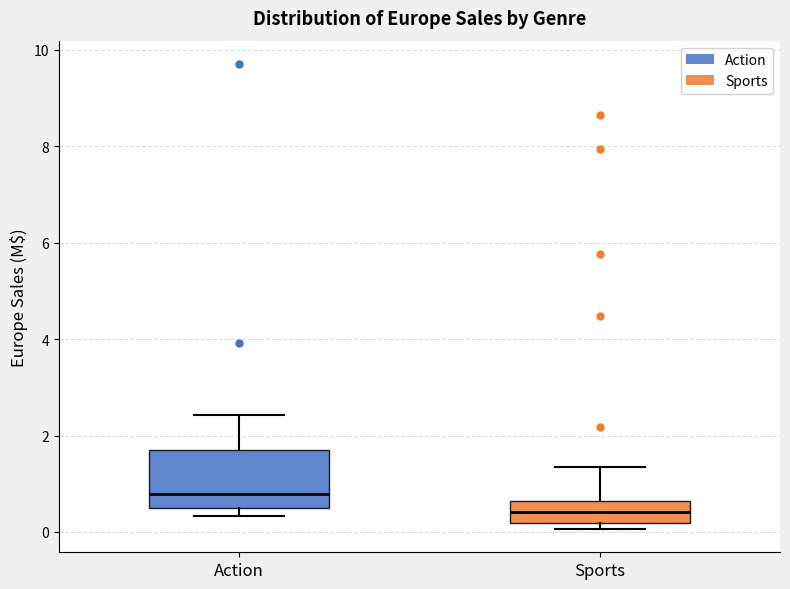

Reading left to right, read every box against the y-axis: the position of its median line, the range the box covers, and the ends of its whiskers. The values are not printed on the chart, so give them approximately, as read against the axis.

Action: median 0.8, box 0.4 to 1.6, whiskers 0.4 (just below the box's lower edge) to 2.4
Sports: median 0.4, box 0.2 to 0.6, whiskers 0.0 to 1.4